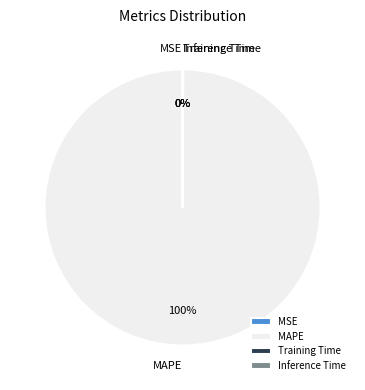

Is there any slice that represents more than half of the pie?

Yes